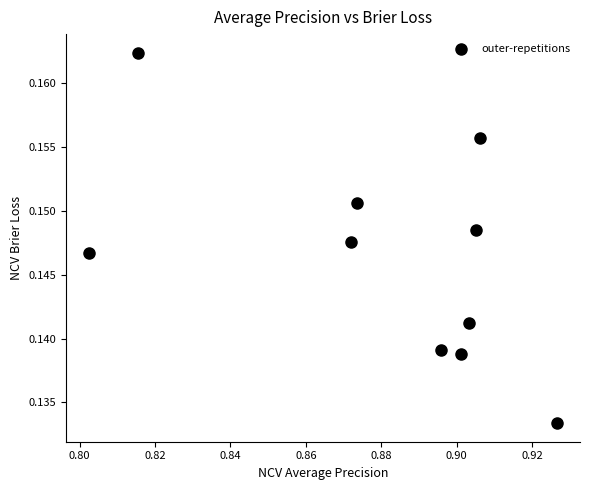

What is the average X value?

0.9